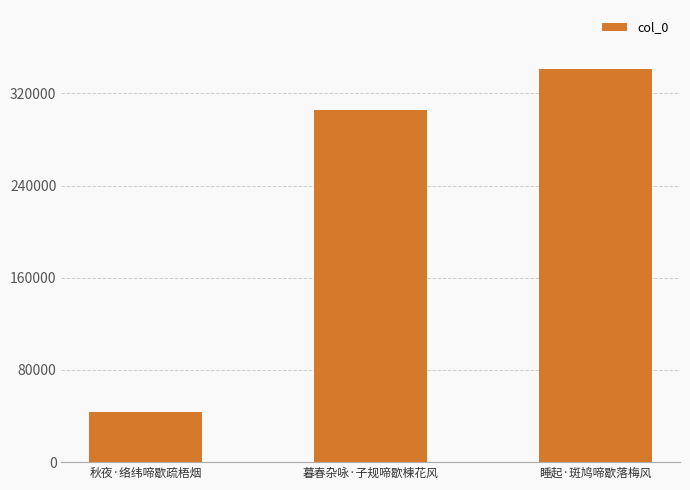

The chart shows a value of 43370 at 秋夜·络纬啼歇疏梧烟. True or false?

True